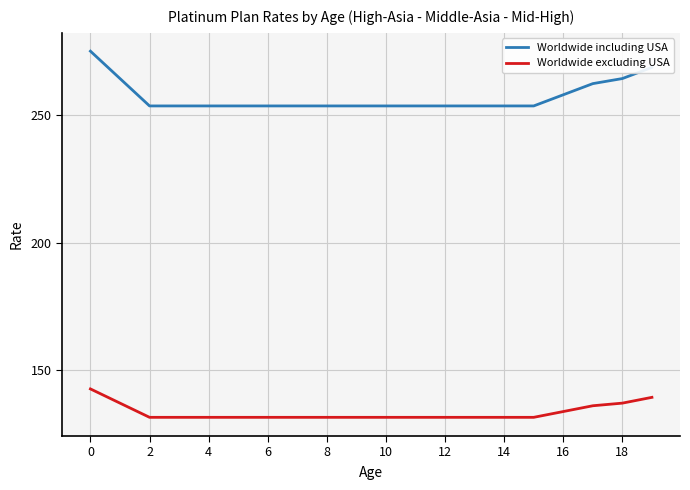

What is the difference between the maximum and minimum values in the Worldwide excluding USA series?

11.1